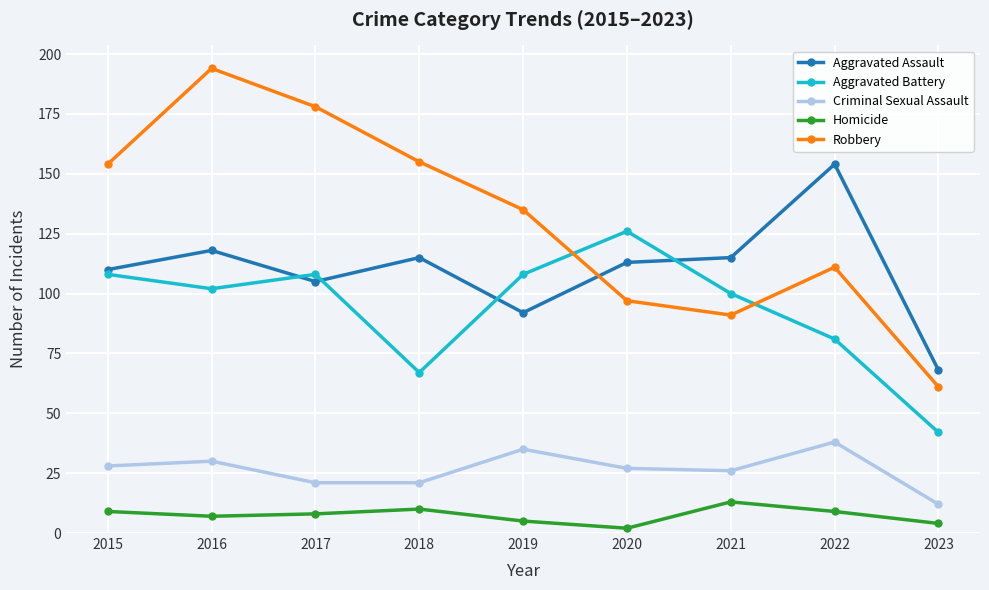

The value of Homicide at 2022 is 9. True or false?

True